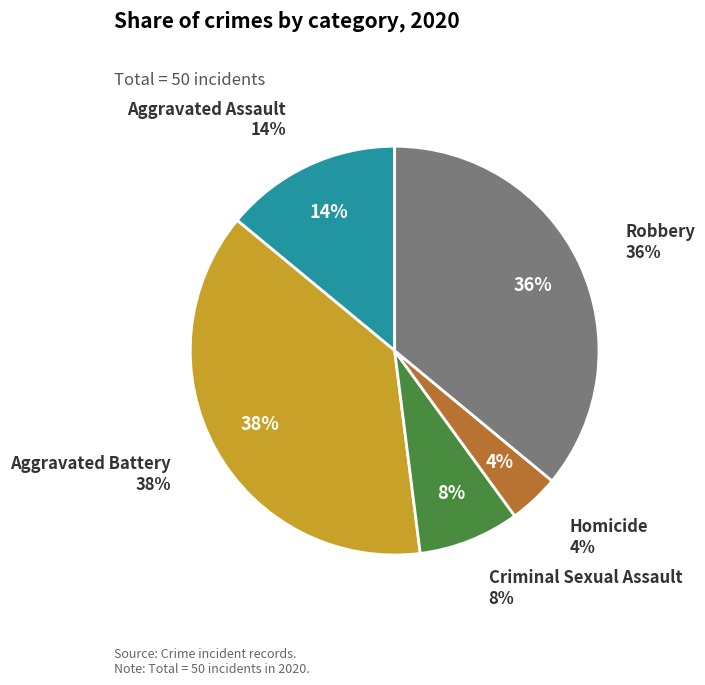

Between Aggravated Assault and Aggravated Battery, which is larger?

Aggravated Battery